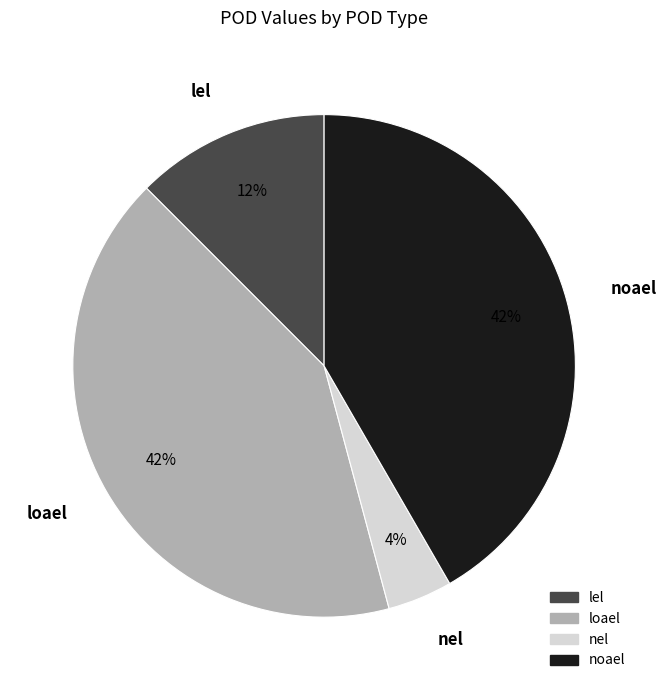

Which category has the smallest portion of the pie?

nel